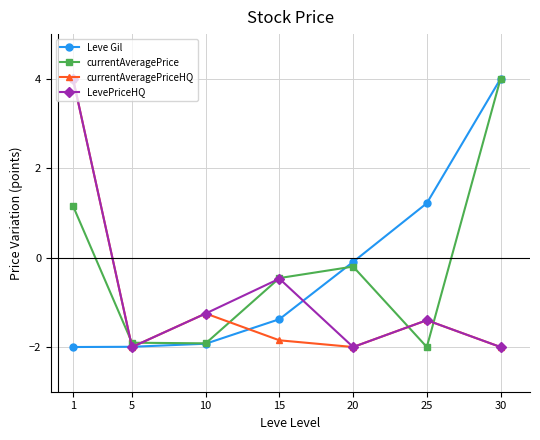

Which series ends up on top after the final intersection of currentAveragePrice and currentAveragePriceHQ?

currentAveragePrice